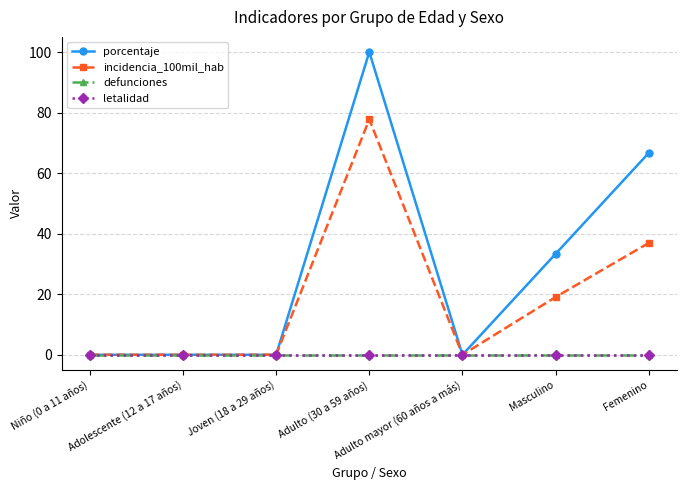

At which category does the chart reach its minimum across all series?

Niño (0 a 11 años)